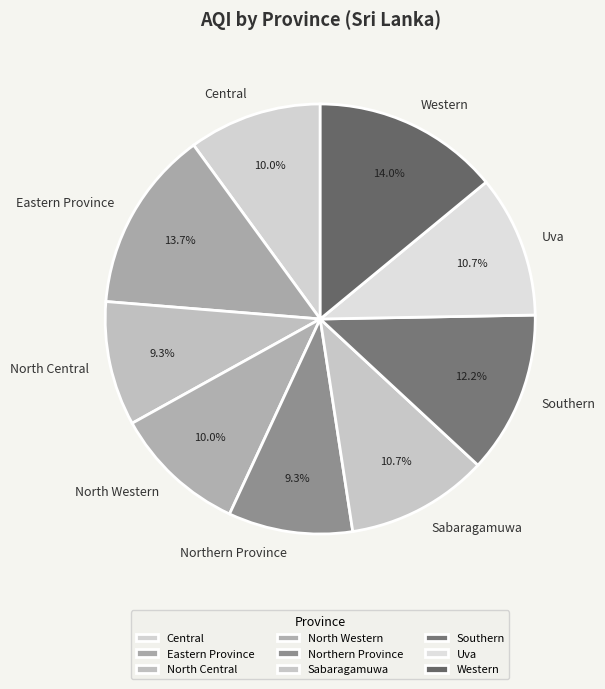

Which has a higher value, Eastern Province or North Western?

Eastern Province